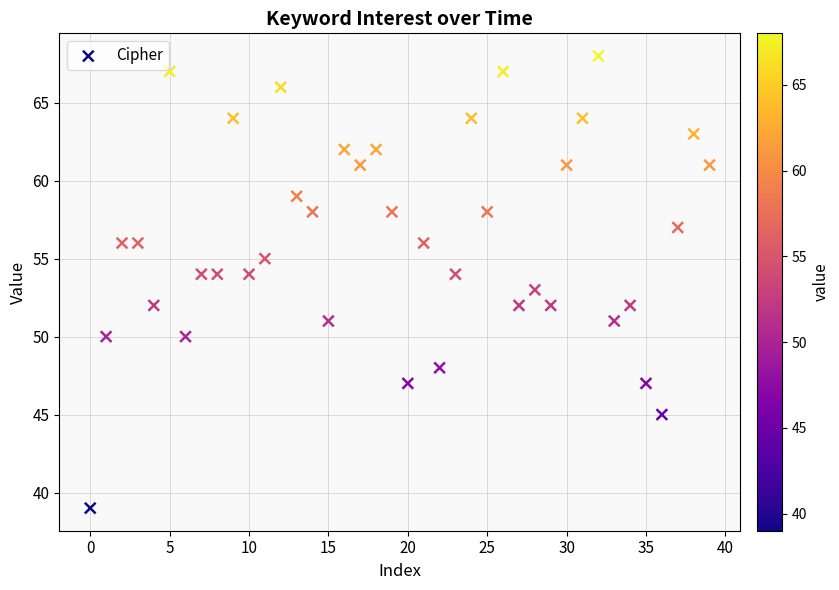

What is the range of Y values (max minus min)?

29